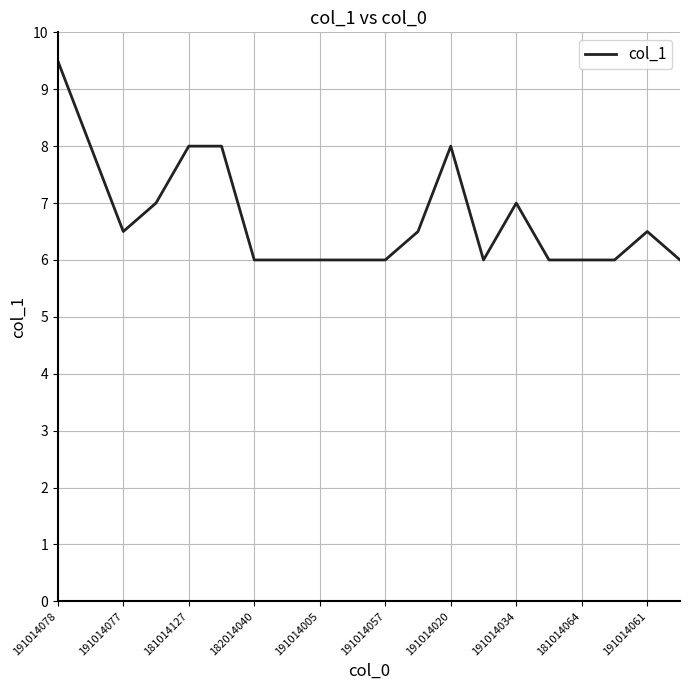

What is the difference between the maximum and minimum values?

3.5